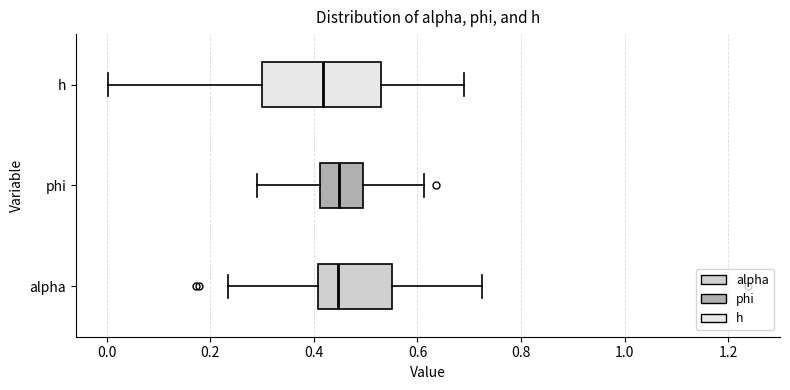

Reading bottom to top, read every box against the x-axis: the position of its median line, the range the box covers, and the ends of its whiskers. The values are not printed on the chart, so give them approximately, as read against the axis.

alpha: median 0.44, box 0.40 to 0.56, whiskers 0.24 to 0.72
phi: median 0.44, box 0.42 to 0.50, whiskers 0.28 to 0.62
h: median 0.42, box 0.30 to 0.52, whiskers 0.00 to 0.68